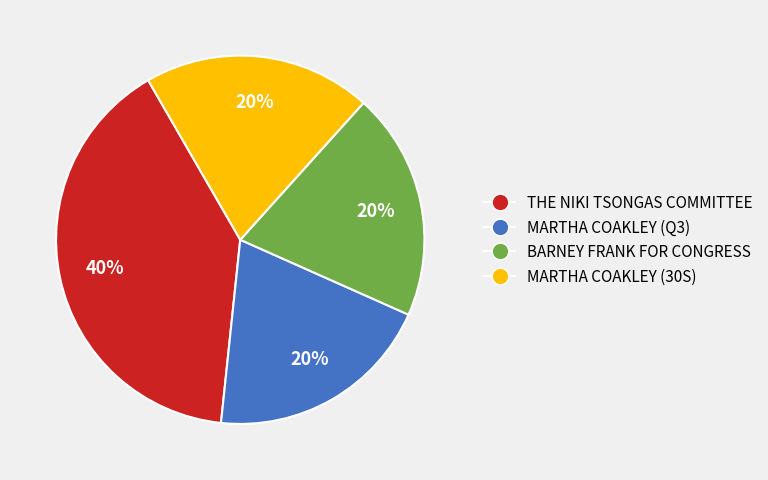

To the nearest percent, what is the difference between the largest and smallest slice percentages?

20%